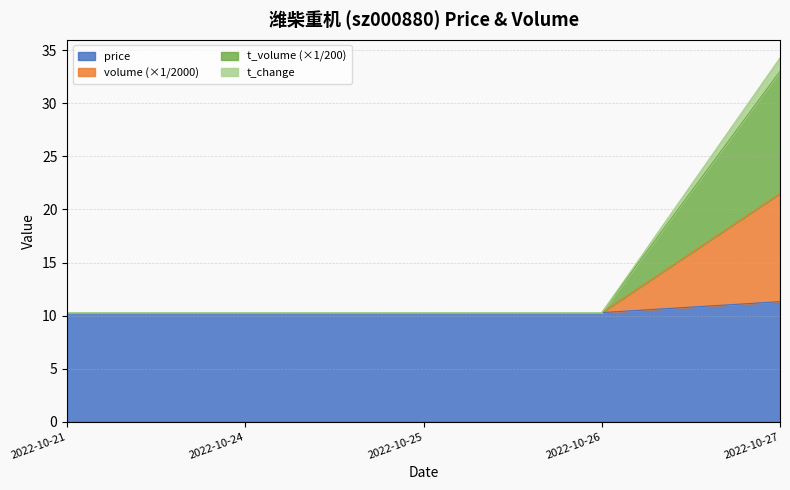

At how many categories does at least one series exceed 15?

1